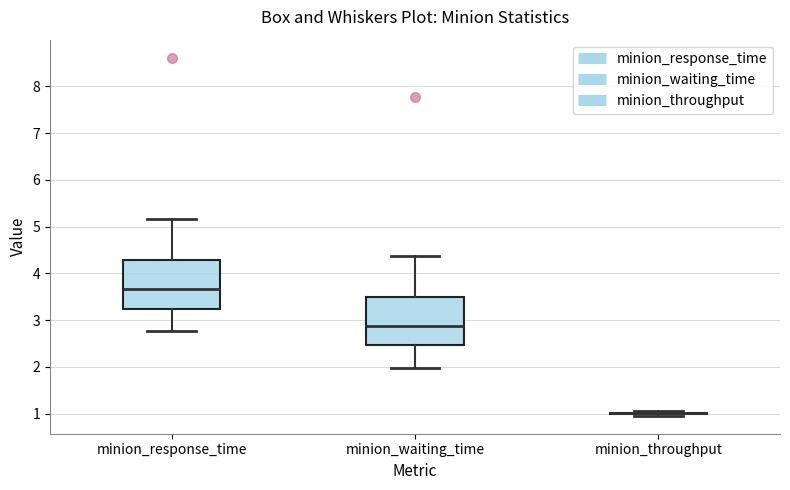

Reading left to right, read every box against the y-axis: the position of its median line, the range the box covers, and the ends of its whiskers. The values are not printed on the chart, so give them approximately, as read against the axis.

minion_response_time: median 3.7, box 3.2 to 4.3, whiskers 2.8 to 5.2
minion_waiting_time: median 2.9, box 2.5 to 3.5, whiskers 2.0 to 4.4
minion_throughput: box collapsed to a line at 1.0, whiskers 1.0 to 1.0